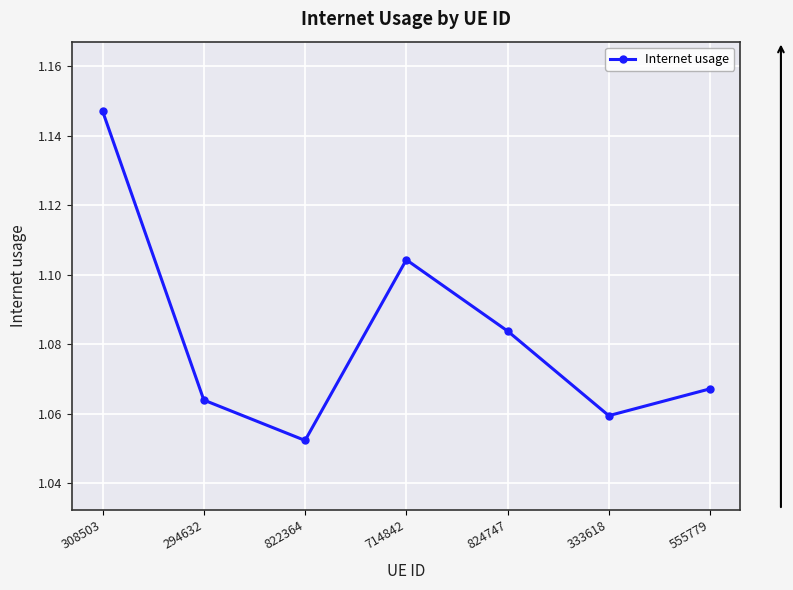

Is it true that the value at 822364 is 1.5?

False